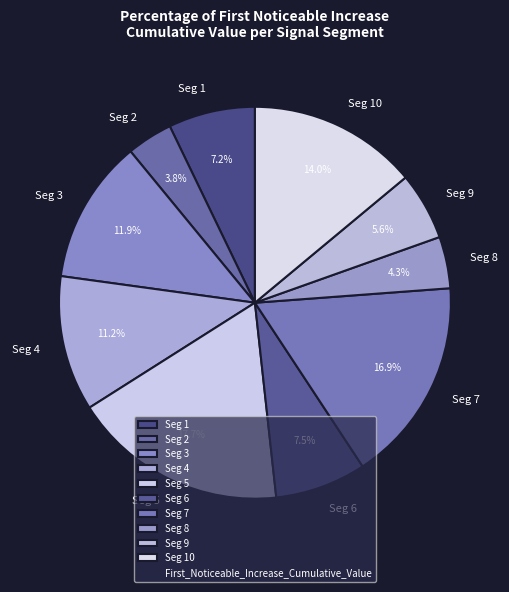

Which has a higher value, Seg 4 or Seg 9?

Seg 4